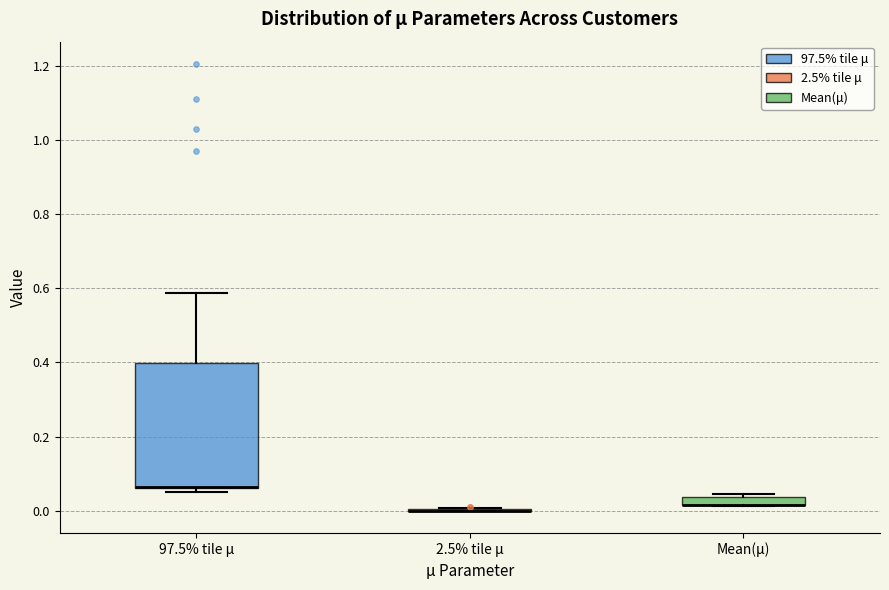

Comparing the boxes themselves (not the whiskers), which one is the tallest?

97.5% tile μ